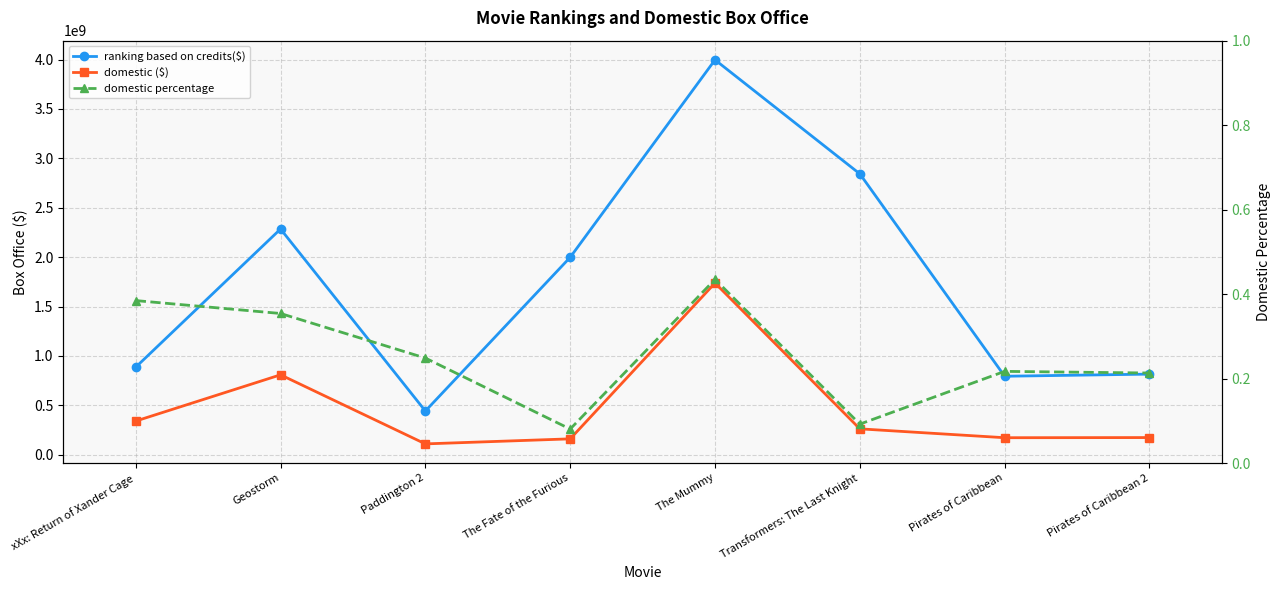

What is the average value of the domestic ($) series?

471097485.0